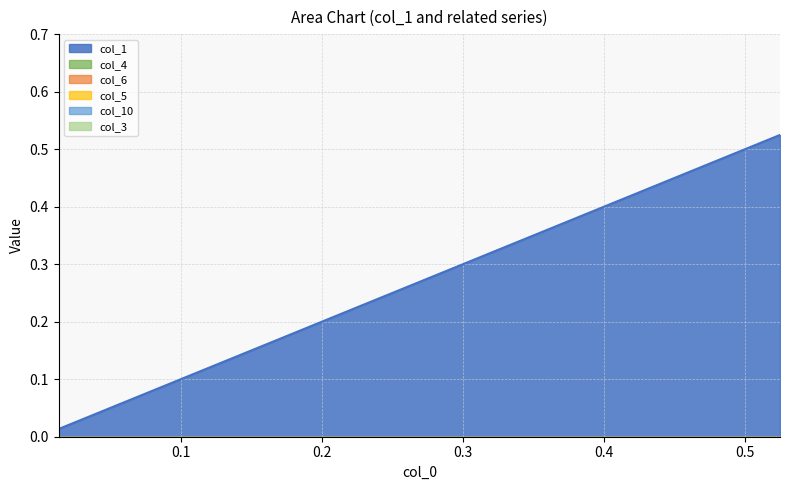

Reading left to right, list all the values displayed in this chart.

col_1: 0=0.0	1=0.0	2=0.1	3=0.1	4=0.1	5=0.1	6=0.2	7=0.2	8=0.2	9=0.3	10=0.3	11=0.3	12=0.3	13=0.4	14=0.4	15=0.4	16=0.4	17=0.5	18=0.5	19=0.5
col_4: 0=0.0	1=0.0	2=0.0	3=0.0	4=0.0	5=0.0	6=0.0	7=0.0	8=0.0	9=0.0	10=0.0	11=0.0	12=0.0	13=0.0	14=0.0	15=0.0	16=0.0	17=0.0	18=0.0	19=0.0
col_6: 0=0.0	1=0.0	2=0.0	3=0.0	4=0.0	5=0.0	6=0.0	7=0.0	8=0.0	9=0.0	10=0.0	11=0.0	12=0.0	13=0.0	14=0.0	15=0.0	16=0.0	17=0.0	18=0.0	19=0.0
col_5: 0=0.0	1=0.0	2=0.0	3=0.0	4=0.0	5=0.0	6=0.0	7=0.0	8=0.0	9=0.0	10=0.0	11=0.0	12=0.0	13=0.0	14=0.0	15=0.0	16=0.0	17=0.0	18=0.0	19=0.0
col_10: 0=0.0	1=0.0	2=0.0	3=0.0	4=0.0	5=0.0	6=0.0	7=0.0	8=0.0	9=0.0	10=0.0	11=0.0	12=0.0	13=0.0	14=0.0	15=0.0	16=0.0	17=0.0	18=0.0	19=0.0
col_3: 0=0.0	1=0.0	2=0.0	3=0.0	4=0.0	5=0.0	6=0.0	7=0.0	8=0.0	9=0.0	10=0.0	11=0.0	12=0.0	13=0.0	14=0.0	15=0.0	16=0.0	17=0.0	18=0.0	19=0.0